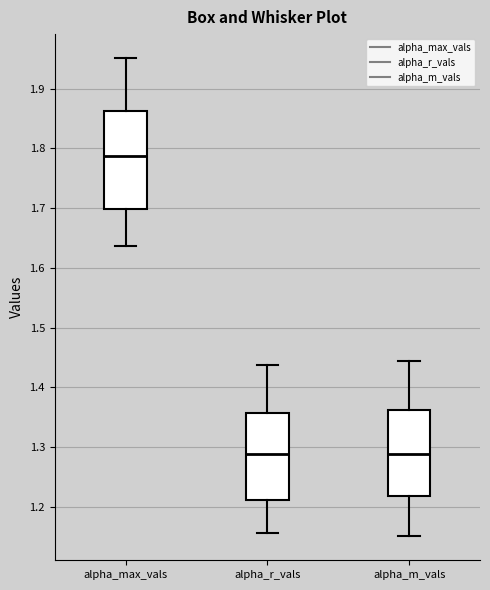

Which box is the tallest, from its lower edge to its upper edge?

alpha_max_vals